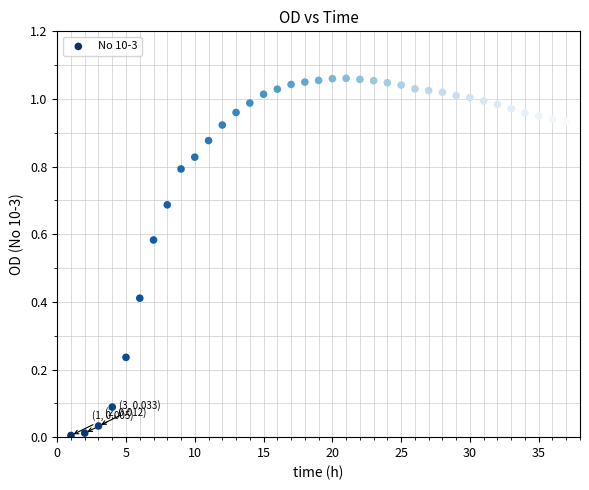

What is the range of X values (max minus min)?

36.0